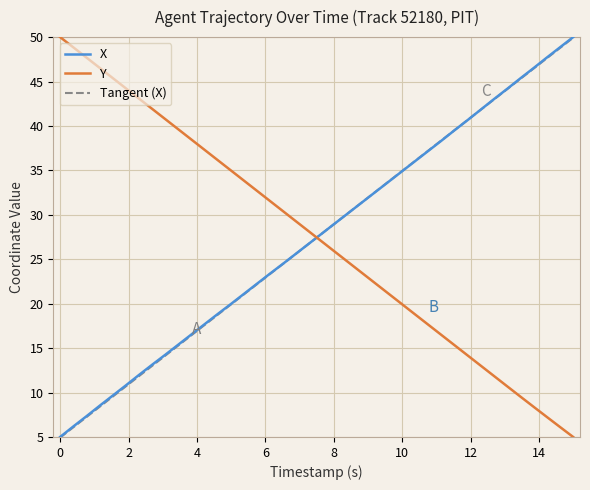

What is the difference between the maximum and second lowest values in the Y series?

43.9